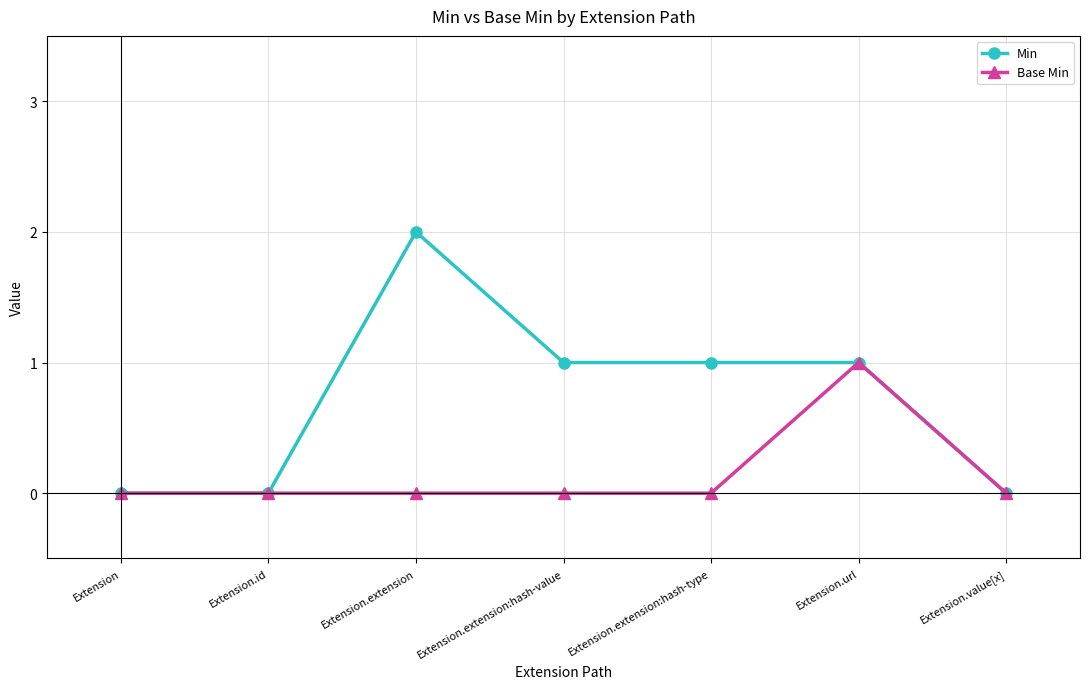

How many data points in Min are less than 1?

3